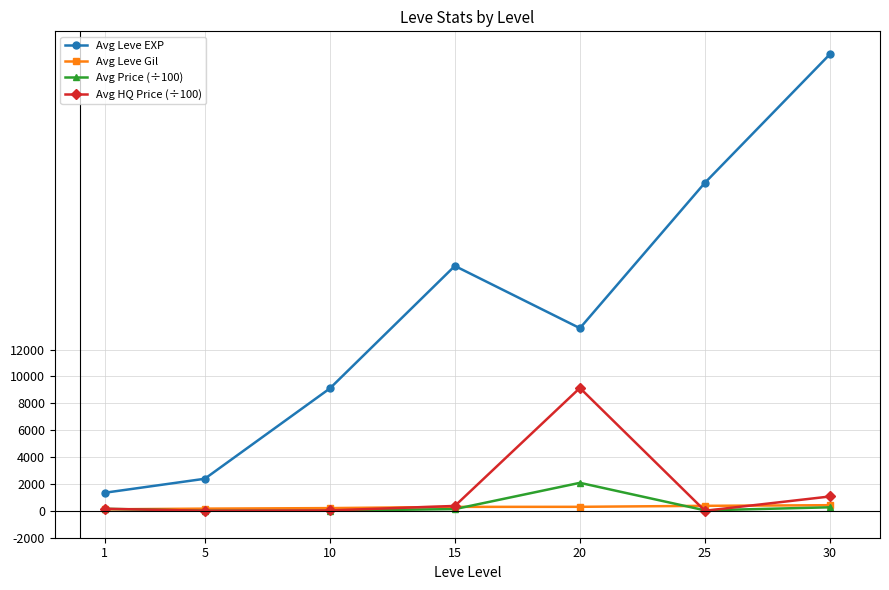

List the series in order of their peak value, highest first.

Avg Leve EXP, Avg HQ Price (÷100), Avg Price (÷100), Avg Leve Gil